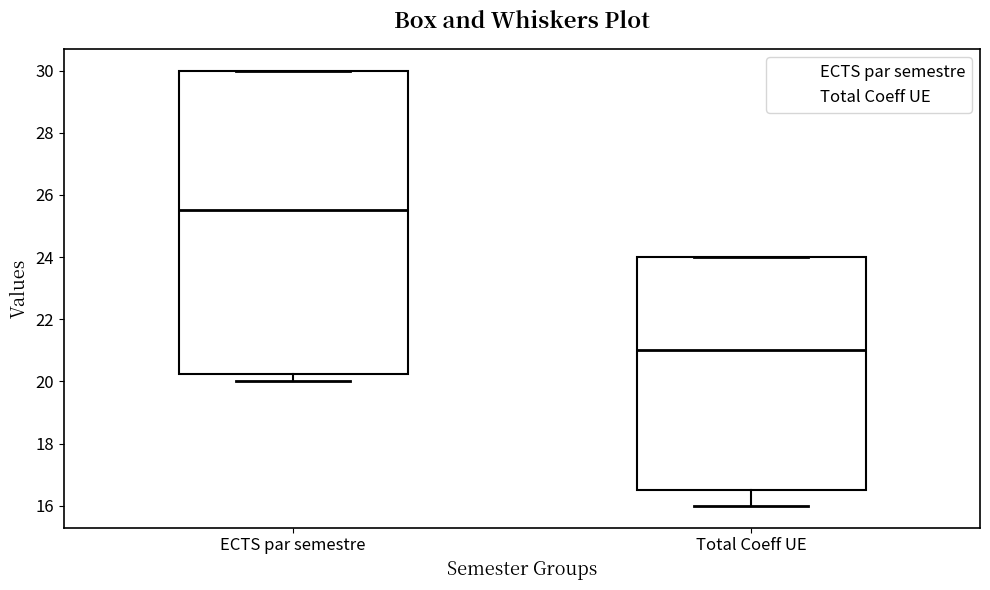

Reading left to right, transcribe this box plot: for each box, give where its median line is, the range the box spans, and where its two whiskers end, as read against the y-axis. The values are not printed on the chart, so give them approximately, as read against the axis.

ECTS par semestre: median 25.6, box 20.2 to 30.0, whiskers 20.0 to 30.0
Total Coeff UE: median 21.0, box 16.6 to 24.0, whiskers 16.0 to 24.0